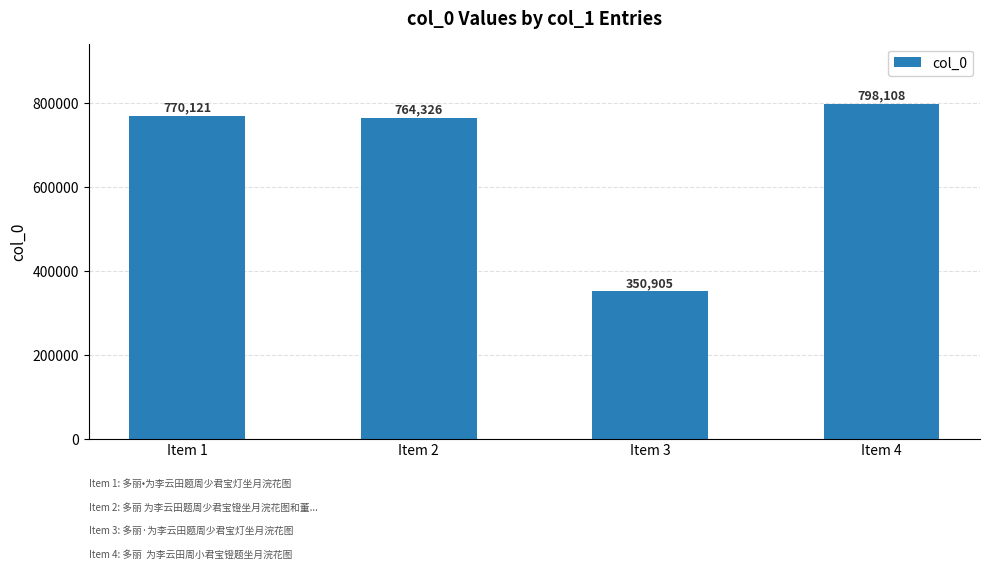

How many bars are there in total?

4